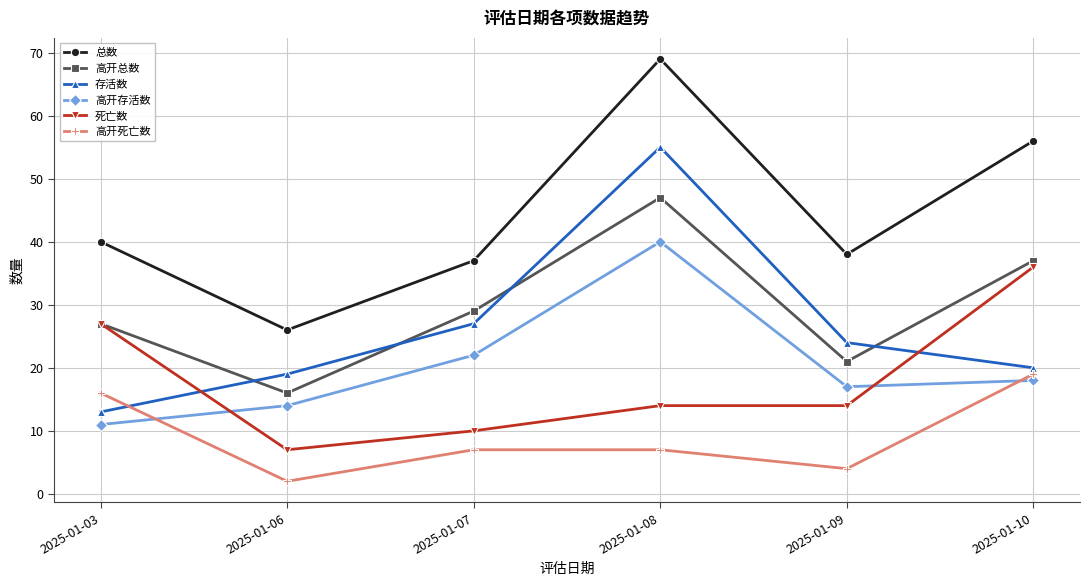

List the series in order of their peak value, lowest first.

高开死亡数, 死亡数, 高开存活数, 高开总数, 存活数, 总数